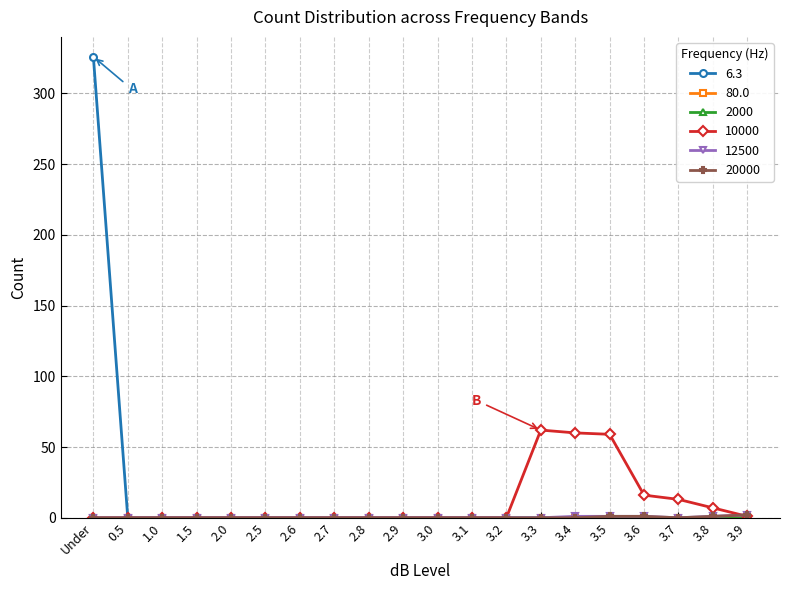

Rank the categories by 20000 value from highest to lowest.

3.9, 3.5, 3.6, 3.8, Under, 0.5, 1.0, 1.5, 2.0, 2.5, 2.6, 2.7, 2.8, 2.9, 3.0, 3.1, 3.2, 3.3, 3.4, 3.7